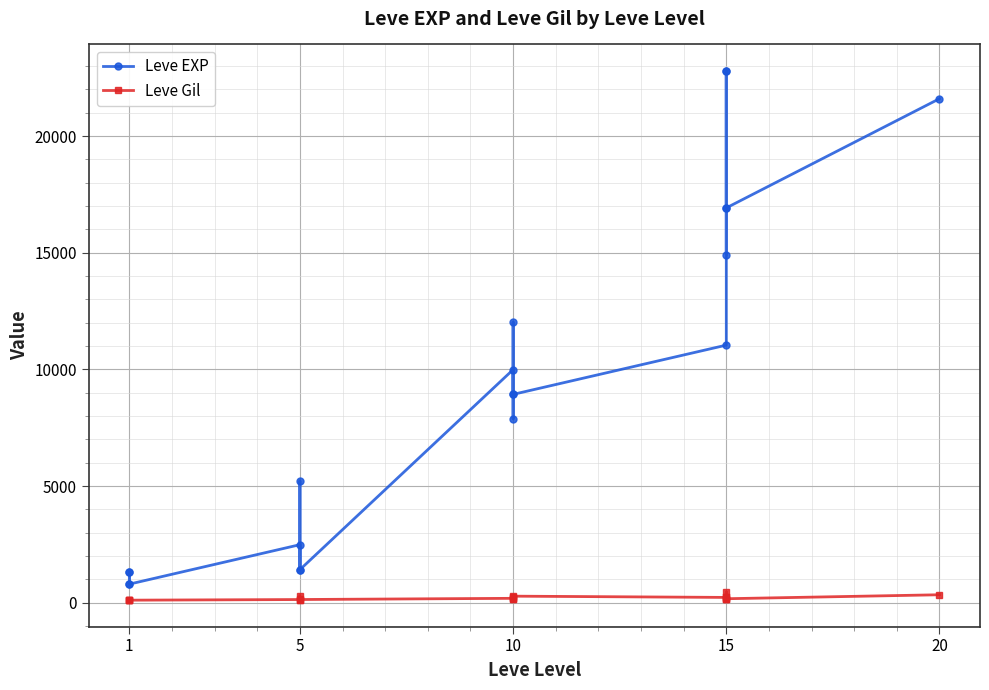

True or false: Leve EXP and Leve Gil intersect in this chart.

False